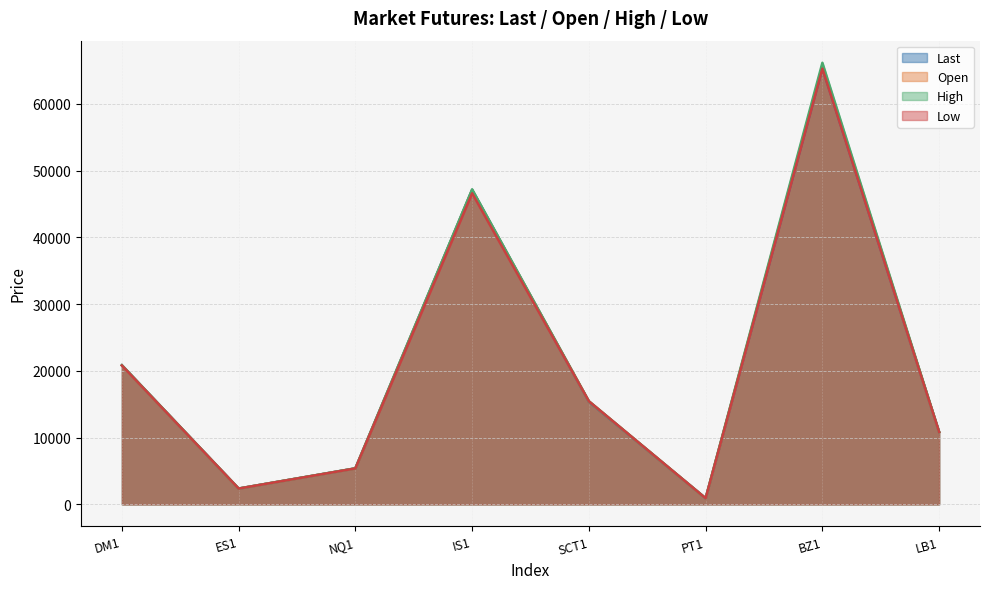

Which series has the largest total across all categories?

High